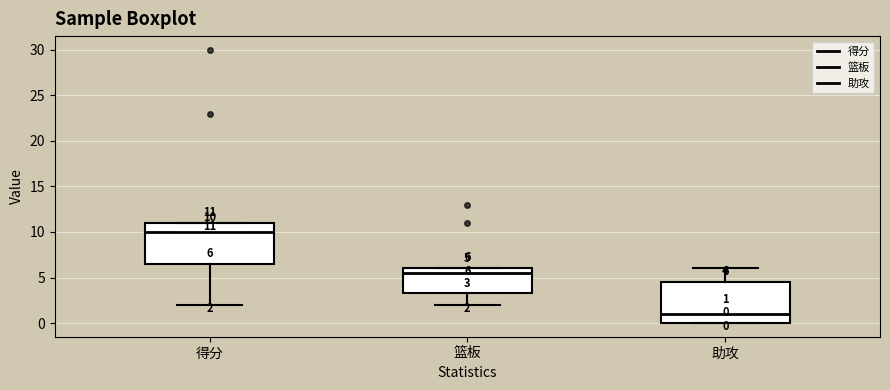

Which box has the highest median line?

得分